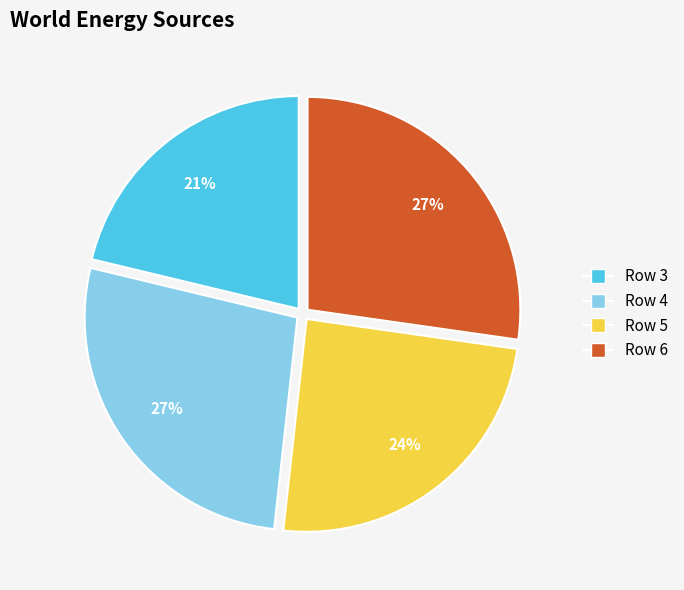

Does Row 6 account for over 50% of the chart?

No